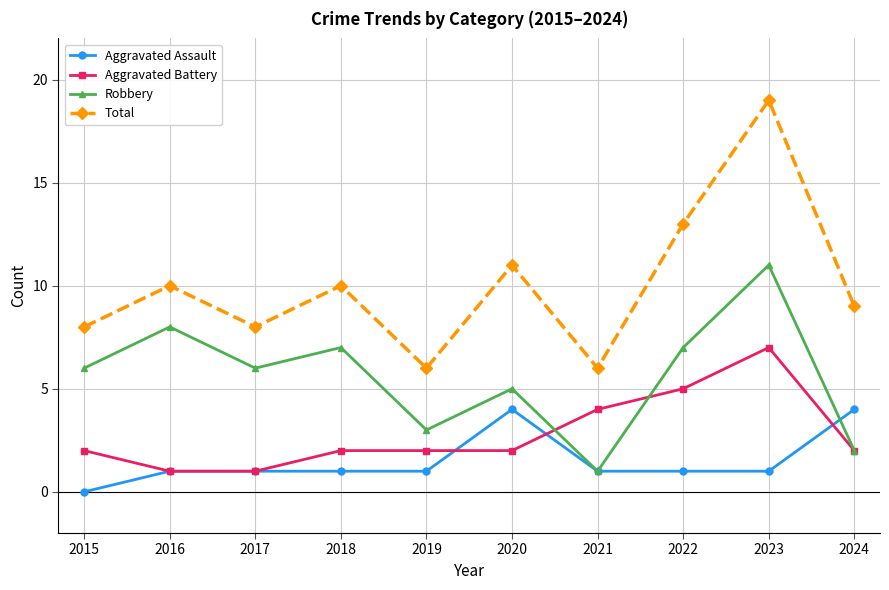

In Total, how many points are higher than both neighbors (excluding endpoints)?

4